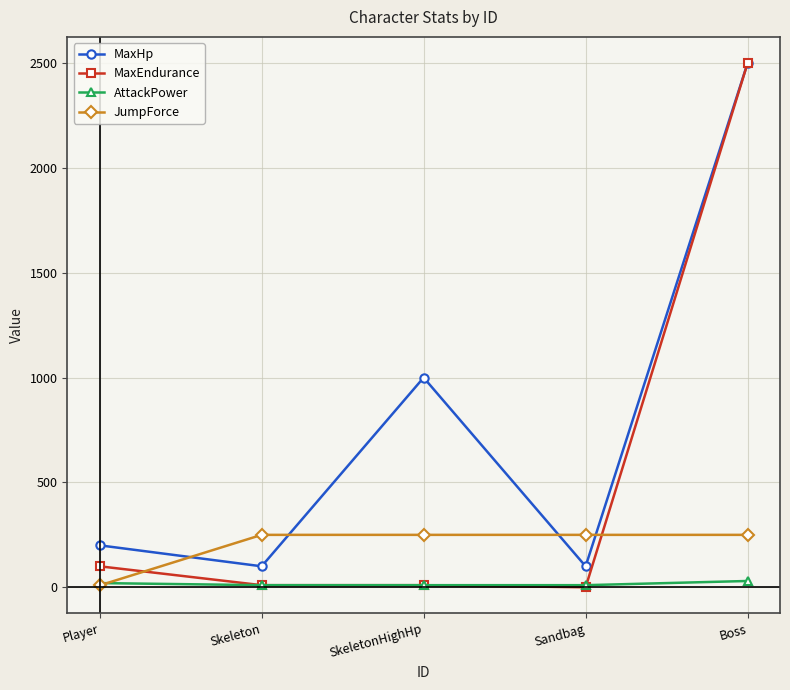

What are all the series names shown in the legend?

MaxHp, MaxEndurance, AttackPower, JumpForce